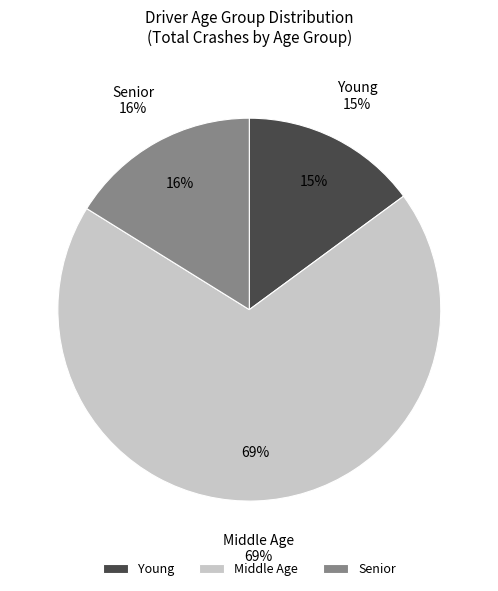

Does Senior (Driver_Senior=1) account for over 50% of the chart?

Yes